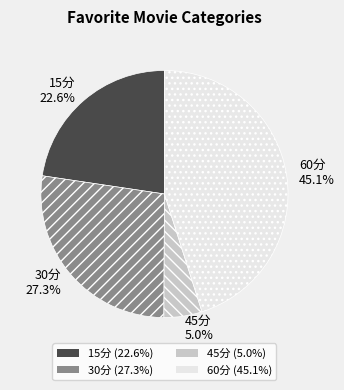

Which slice is the smallest?

45分